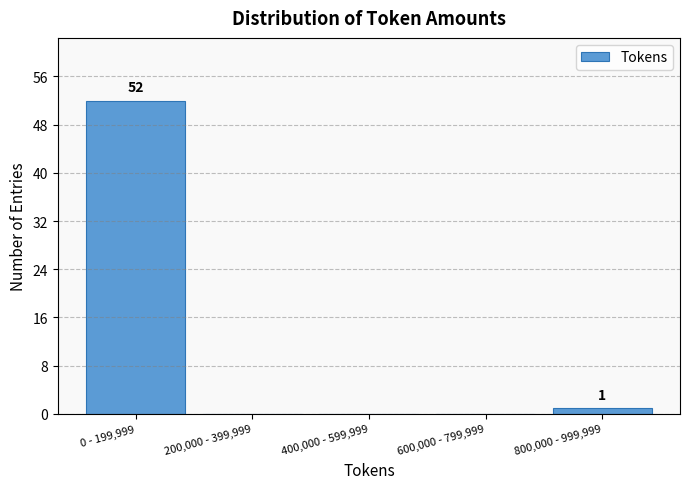

Reading left to right, what are all the values shown in this chart?

0 - 199,999=52	200,000 - 399,999=0	400,000 - 599,999=0	600,000 - 799,999=0	800,000 - 999,999=1